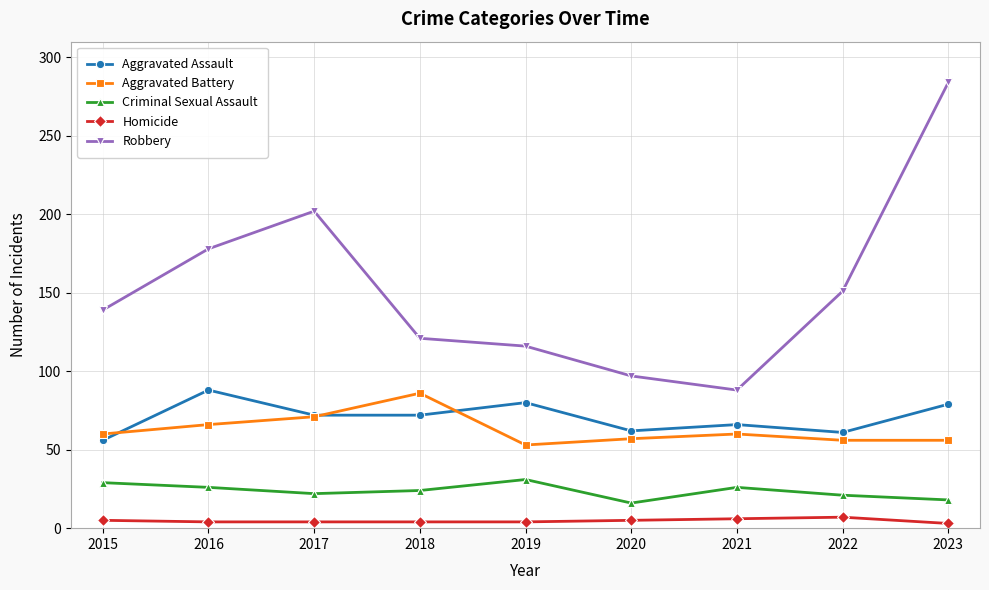

At how many categories does at least one series exceed 20?

9